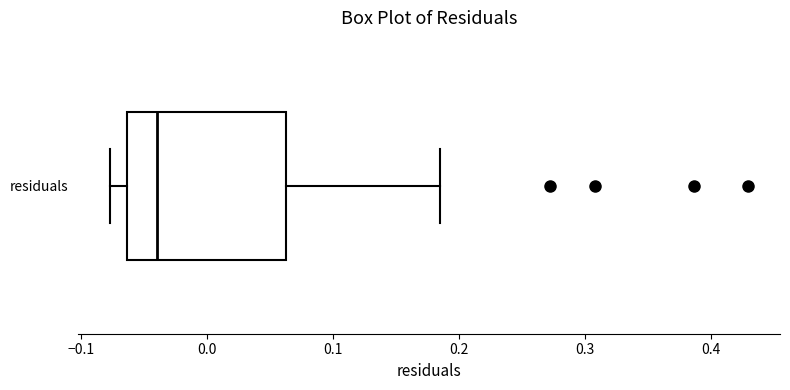

Read this box plot against the x-axis: the position of the median line, the range covered by the box, and the ends of both whiskers. The values are not printed on the chart, so give them approximately, as read against the axis.

median -0.04, box -0.06 to 0.06, whiskers -0.08 to 0.19